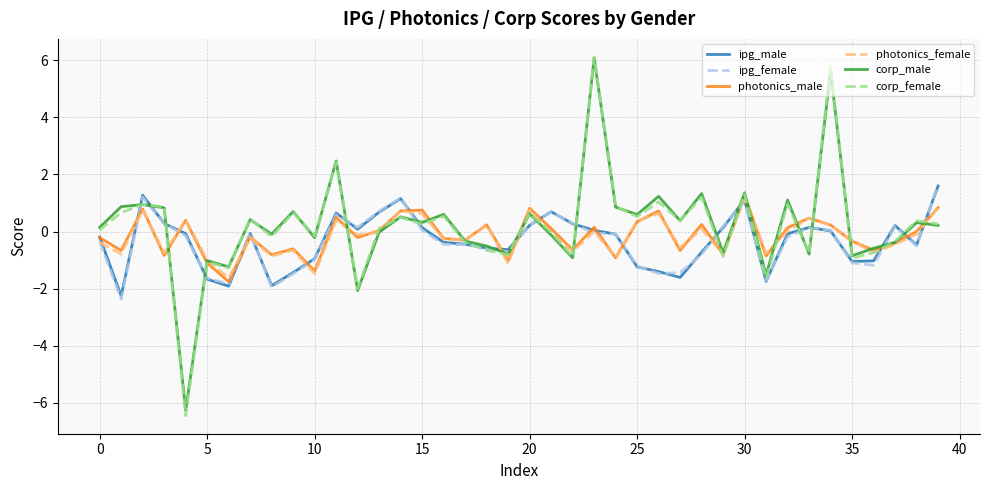

Which series has the largest range (max minus min)?

corp_female